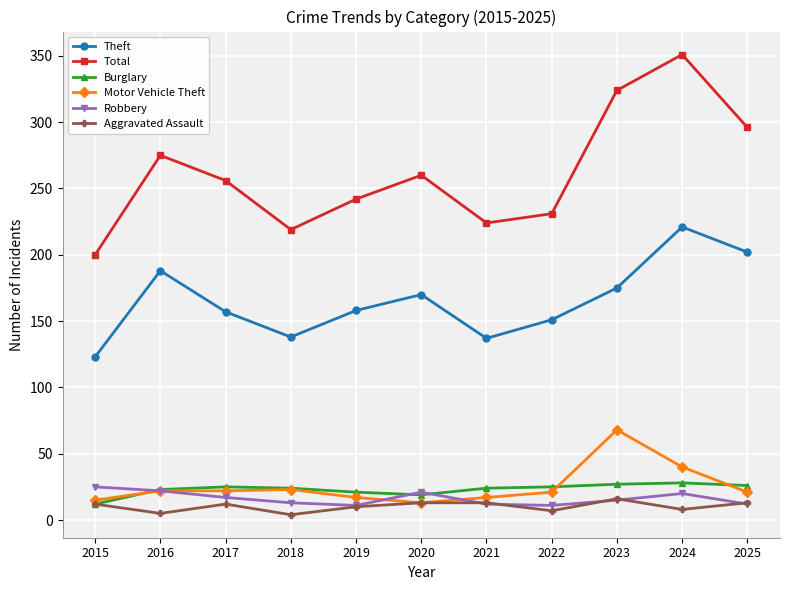

What is the difference between the Motor Vehicle Theft values at 2025 and 2018?

2